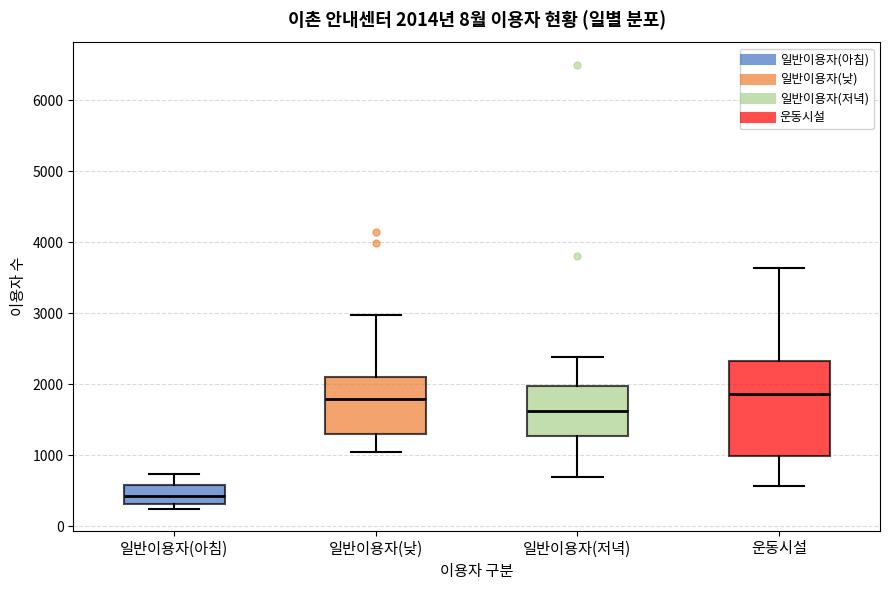

Comparing the boxes themselves (not the whiskers), which one is the tallest?

운동시설